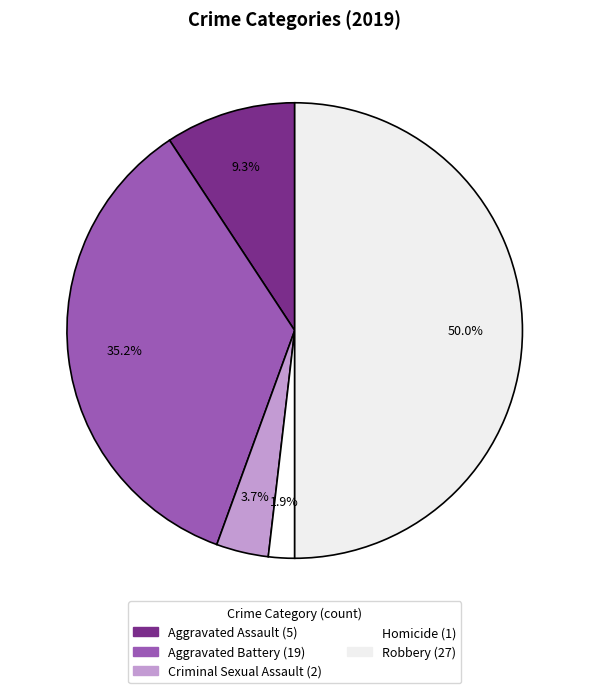

Is there a majority slice in this chart?

No